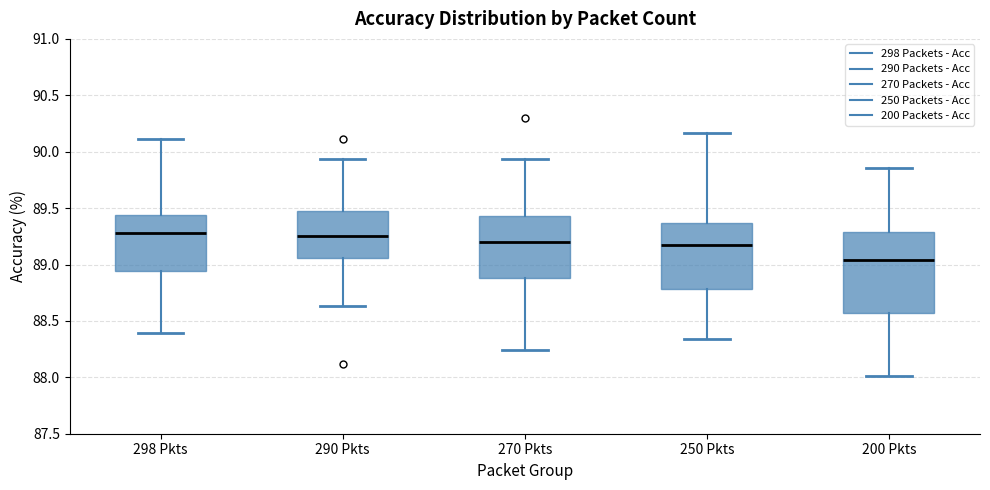

Reading left to right, transcribe this box plot: for each box, give where its median line is, the range the box spans, and where its two whiskers end, as read against the y-axis. The values are not printed on the chart, so give them approximately, as read against the axis.

298 Pkts: median 89.30, box 88.95 to 89.45, whiskers 88.40 to 90.10
290 Pkts: median 89.25, box 89.05 to 89.50, whiskers 88.65 to 89.95
270 Pkts: median 89.20, box 88.90 to 89.45, whiskers 88.25 to 89.95
250 Pkts: median 89.20, box 88.80 to 89.35, whiskers 88.35 to 90.15
200 Pkts: median 89.05, box 88.55 to 89.30, whiskers 88.00 to 89.85